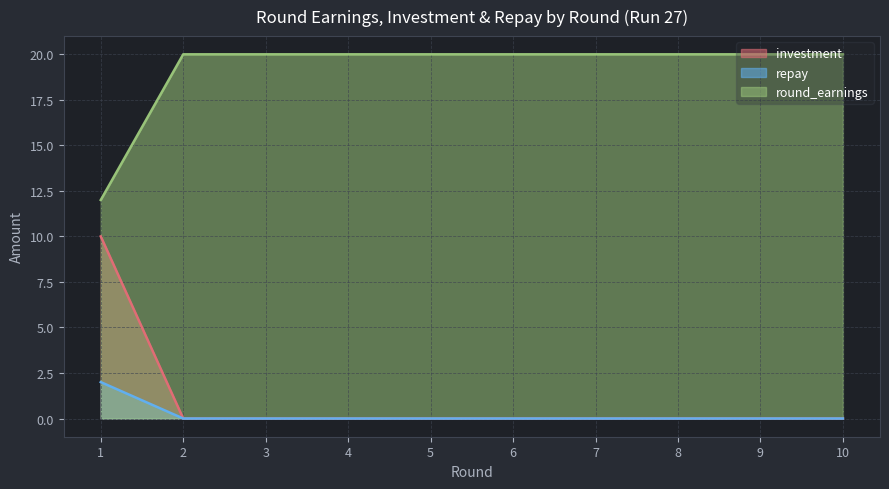

Reading left to right, what are all the values shown in this chart?

investment: 1=10	2=0	3=0	4=0	5=0	6=0	7=0	8=0	9=0	10=0
repay: 1=2	2=0	3=0	4=0	5=0	6=0	7=0	8=0	9=0	10=0
round_earnings: 1=12	2=20	3=20	4=20	5=20	6=20	7=20	8=20	9=20	10=20